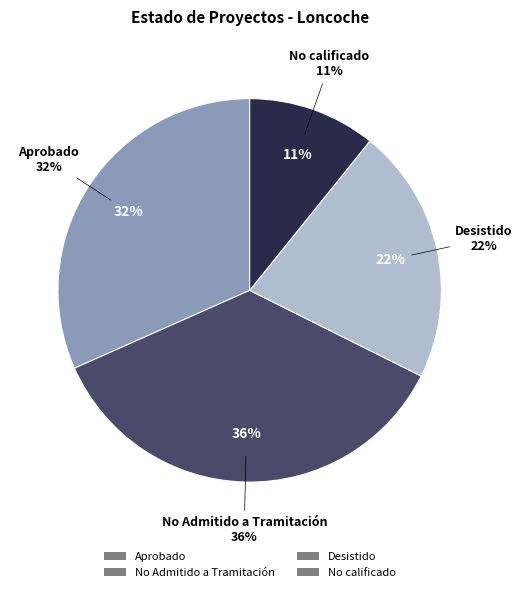

How much of the chart is everything except No Admitido a Tramitación?

64.0%